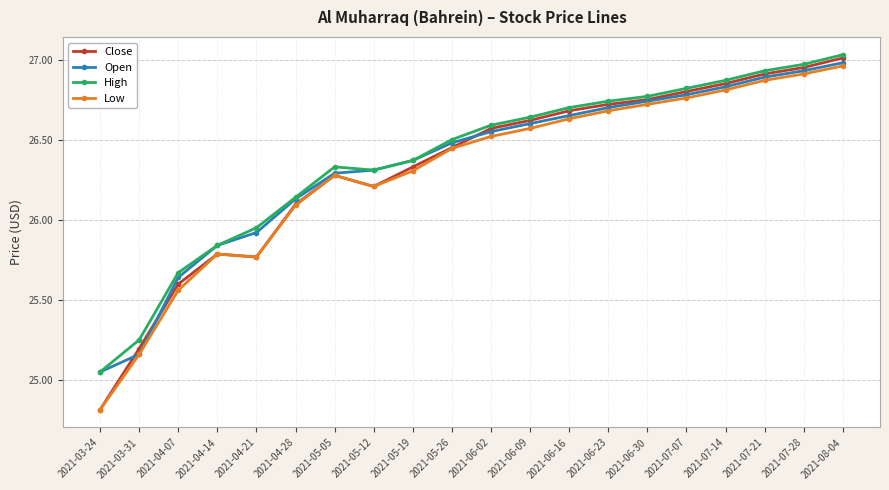

Count the number of categories in the chart.

20